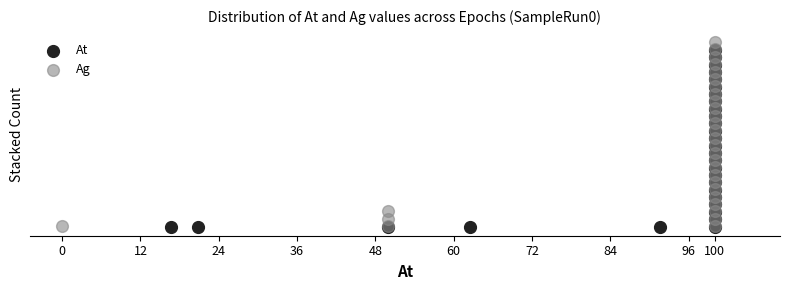

What are all the series names shown in the legend?

At, Ag